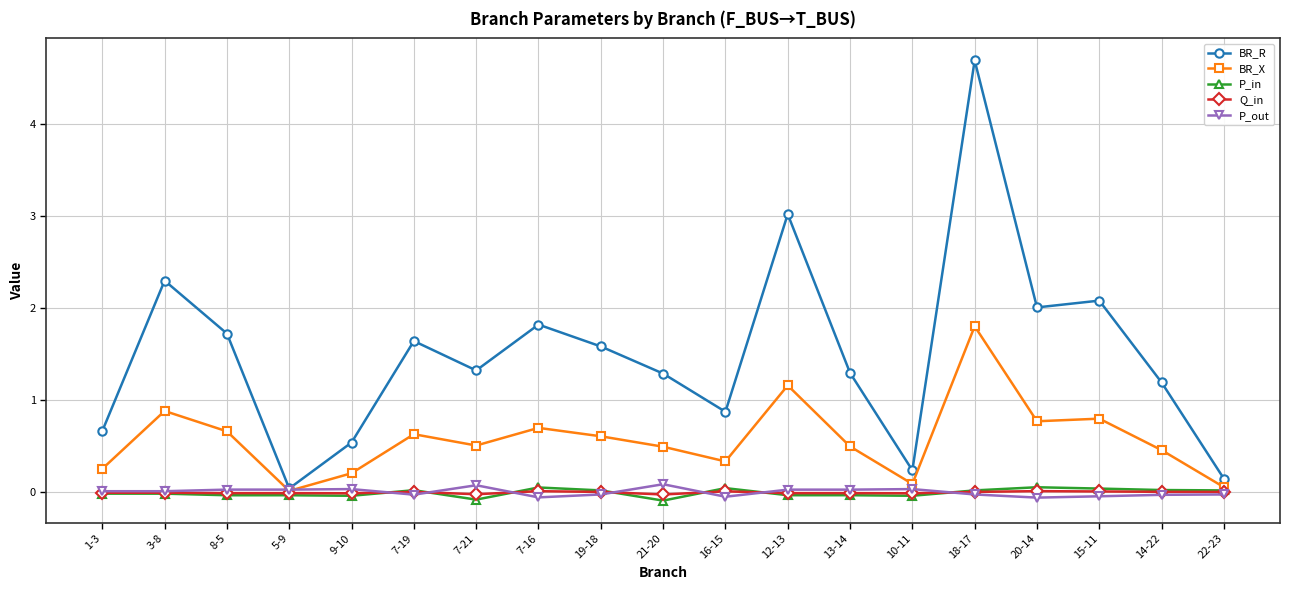

What is the average value of the BR_X series?

0.6